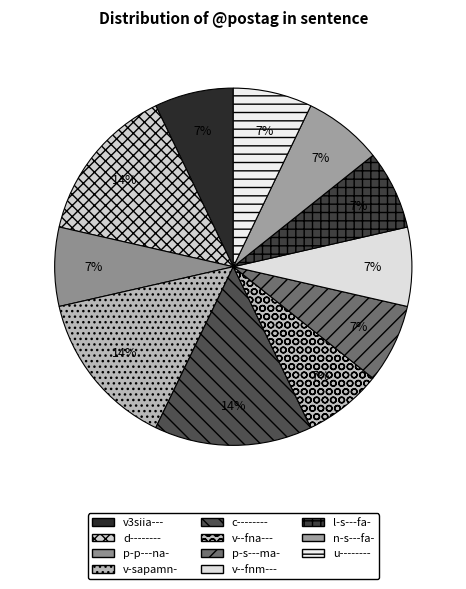

What percentage is the c-------- slice, to the nearest percent?

14%